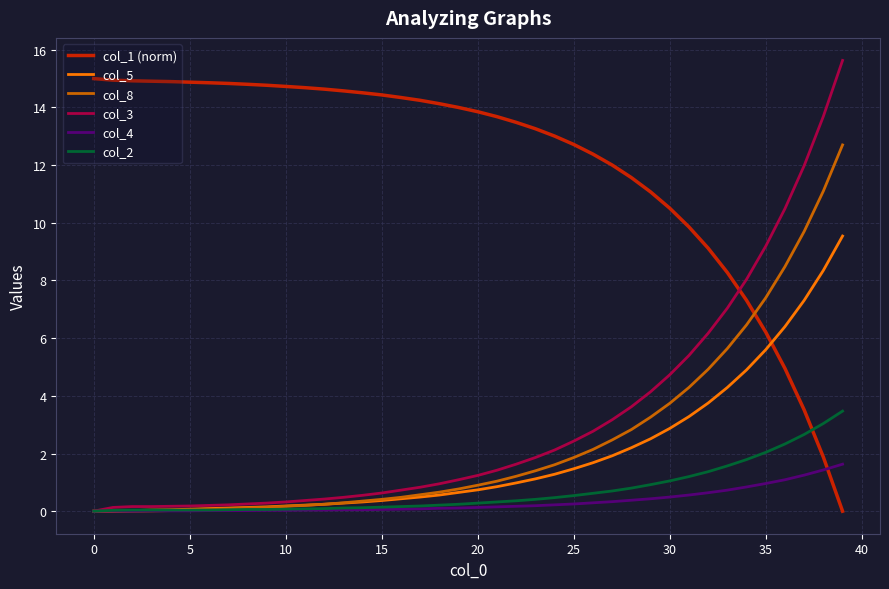

What is the maximum value shown in the chart?

15.6